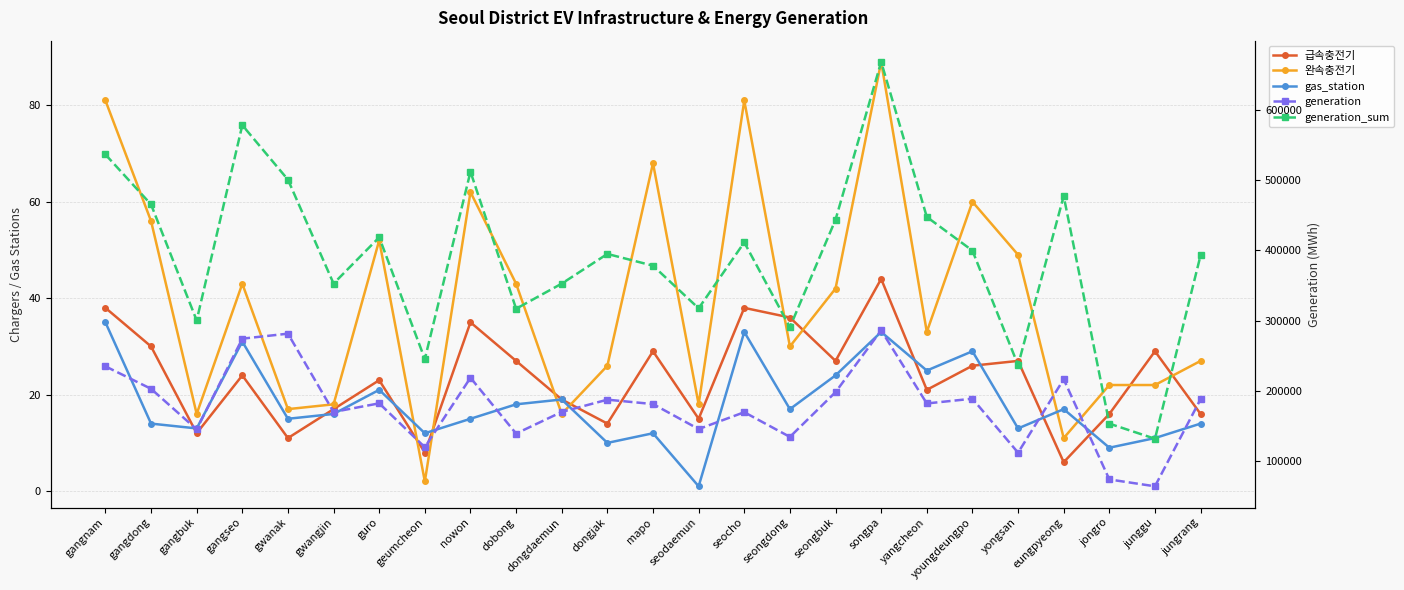

Reading right to left, transcribe all the data shown in this chart.

급속충전기: 16	29	16	6	27	26	21	44	27	36	38	15	29	14	19	27	35	8	23	17	11	24	12	30	38
완속충전기: 27	22	22	11	49	60	33	89	42	30	81	18	68	26	16	43	62	2	52	18	17	43	16	56	81
gas_station: 14	11	9	17	13	29	25	33	24	17	33	1	12	10	19	18	15	12	21	16	15	31	13	14	35
generation: 188188	63958	73728	216455	111860	188759	181987	286119	198089	134327	169518	145517	181138	187380	169931	139076	218637	119627	182172	169856	281423	274301	145048	202861	234885
generation_sum: 393147	131673	153255	477460	236632	399722	447738	668638	443823	290664	411515	317515	378290	395030	352743	316916	512162	245231	418709	352796	500841	578465	300246	465496	536710